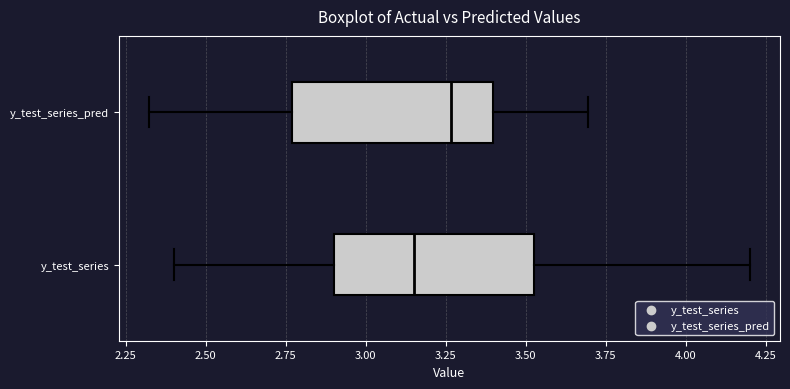

Reading bottom to top, transcribe this box plot: for each box, give where its median line is, the range the box spans, and where its two whiskers end, as read against the x-axis. The values are not printed on the chart, so give them approximately, as read against the axis.

y_test_series: median 3.15, box 2.90 to 3.55, whiskers 2.40 to 4.20
y_test_series_pred: median 3.25, box 2.75 to 3.40, whiskers 2.30 to 3.70